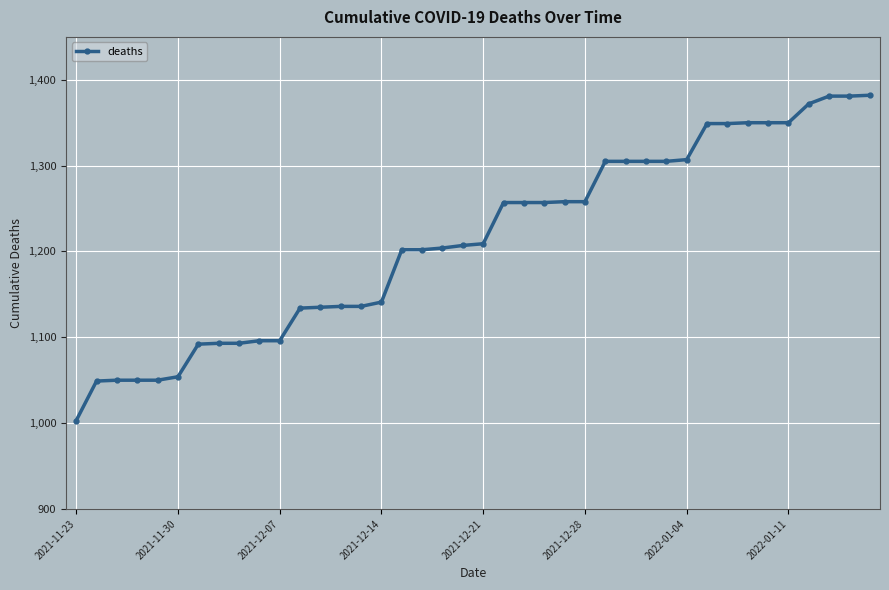

What is the value of the 22nd point from the left?

1257